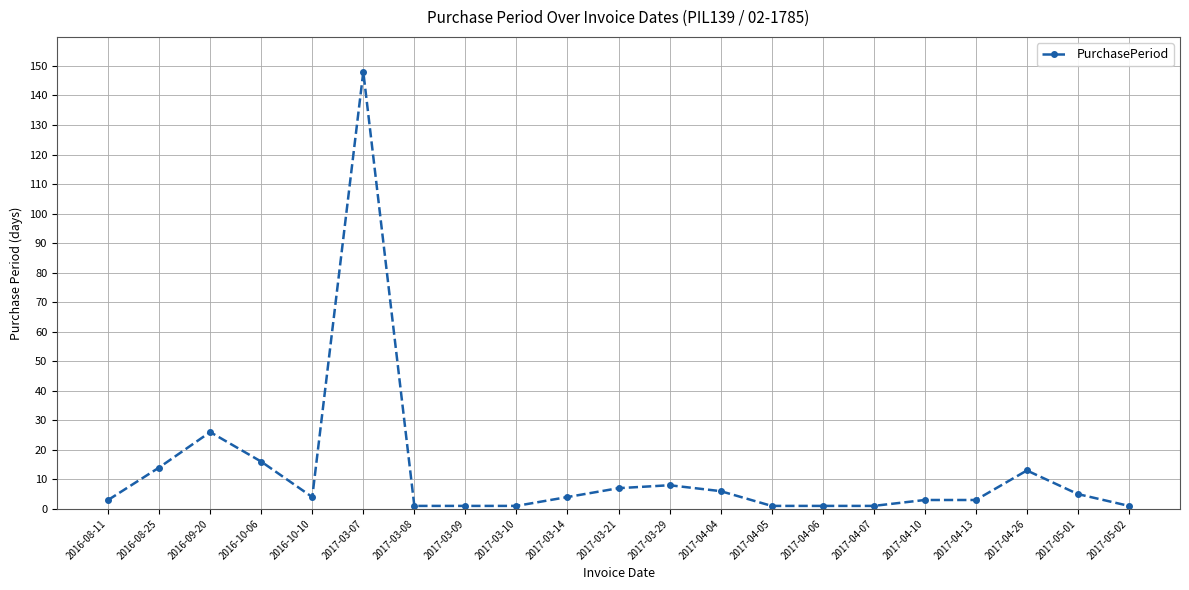

At which category does the data reach its first local valley?

2016-10-10